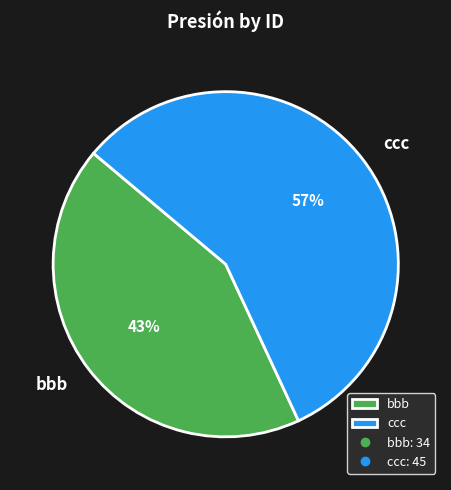

What is the ratio of the value at bbb to the value at ccc?

0.8